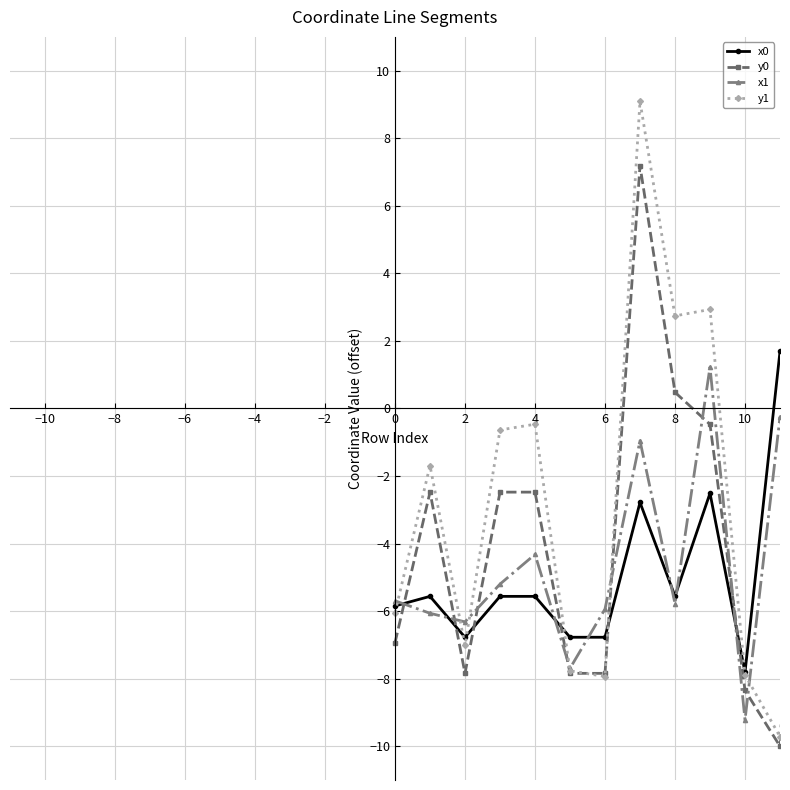

List the series in order of their overall mean, highest first.

y1, y0, x1, x0